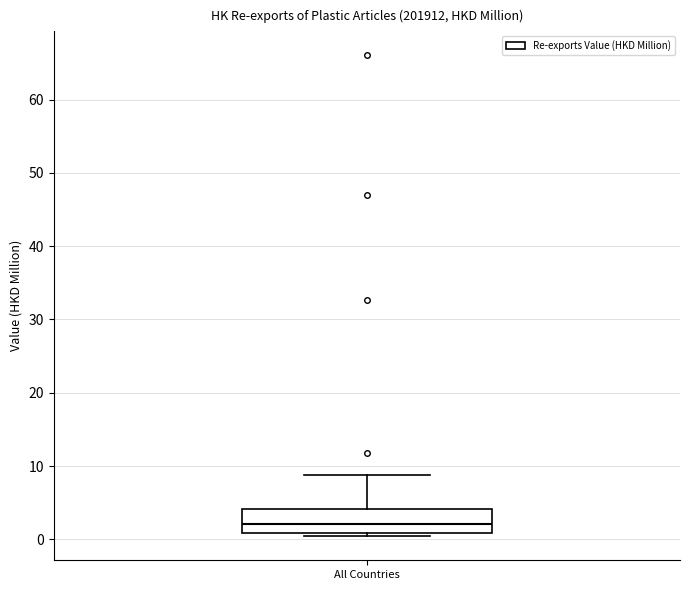

Transcribe this box plot: give where the median line is, the range the box spans, and where the two whiskers end, as read against the y-axis. The values are not printed on the chart, so give them approximately, as read against the axis.

median 2, box 1 to 4, whiskers 0 to 9